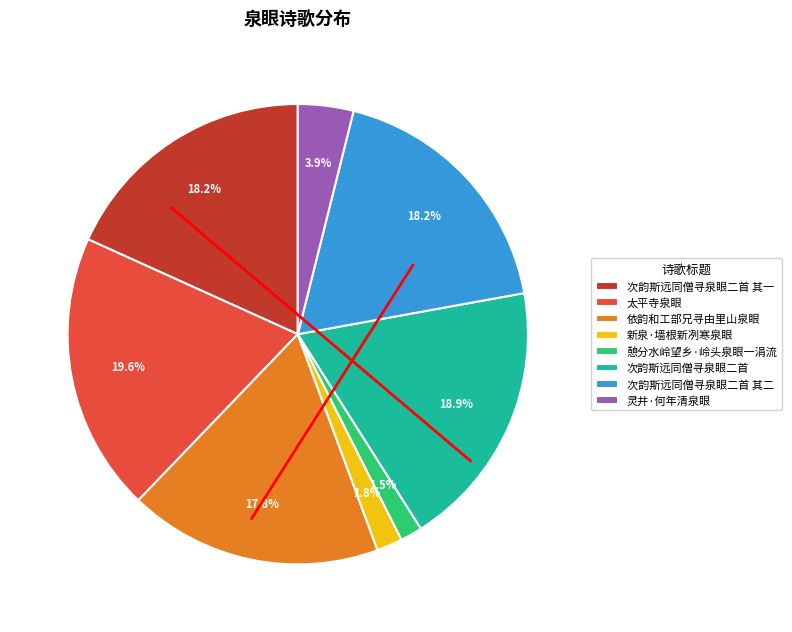

Does 灵井·何年清泉眼 represent more than half of the total?

No